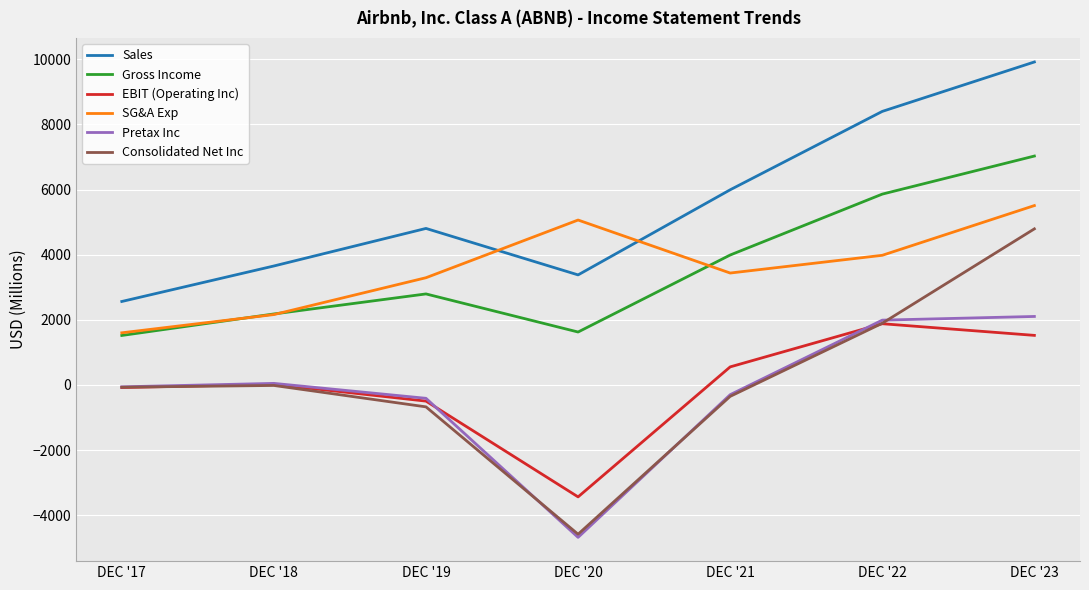

Which series has the largest total across all categories?

Sales